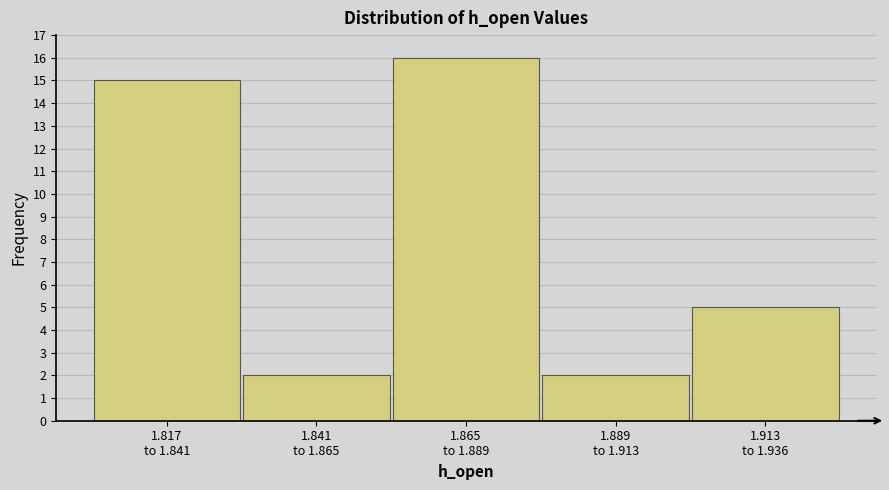

Reading left to right, transcribe all the data shown in this chart.

15	2	16	2	5